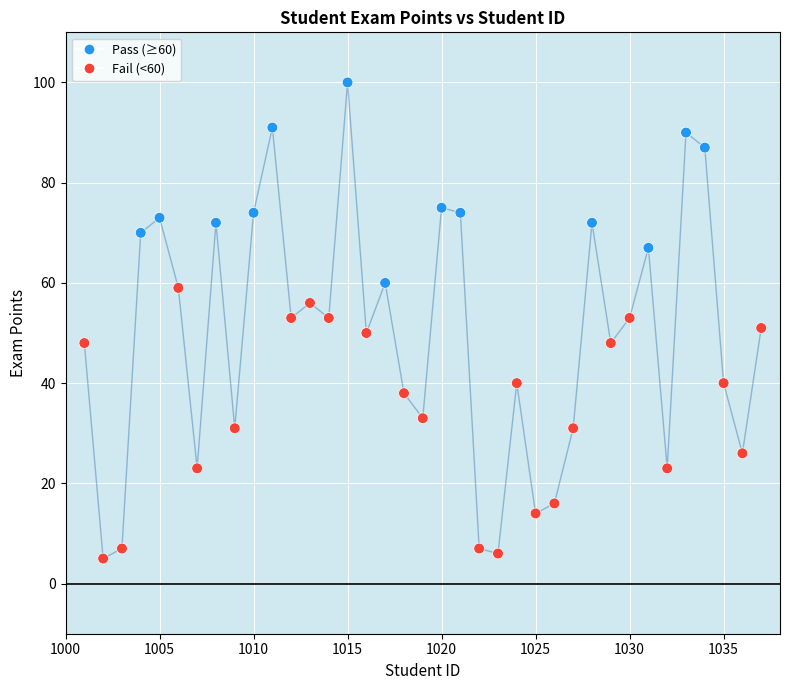

What is the range of X values (max minus min)?

36